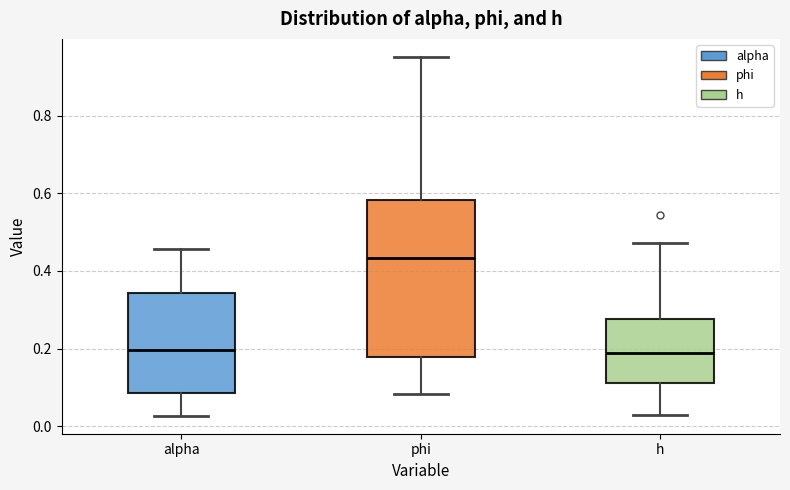

Where does the upper whisker of the box for h end on the y-axis? The values are not printed on the chart, so give them approximately, as read against the axis.

0.48